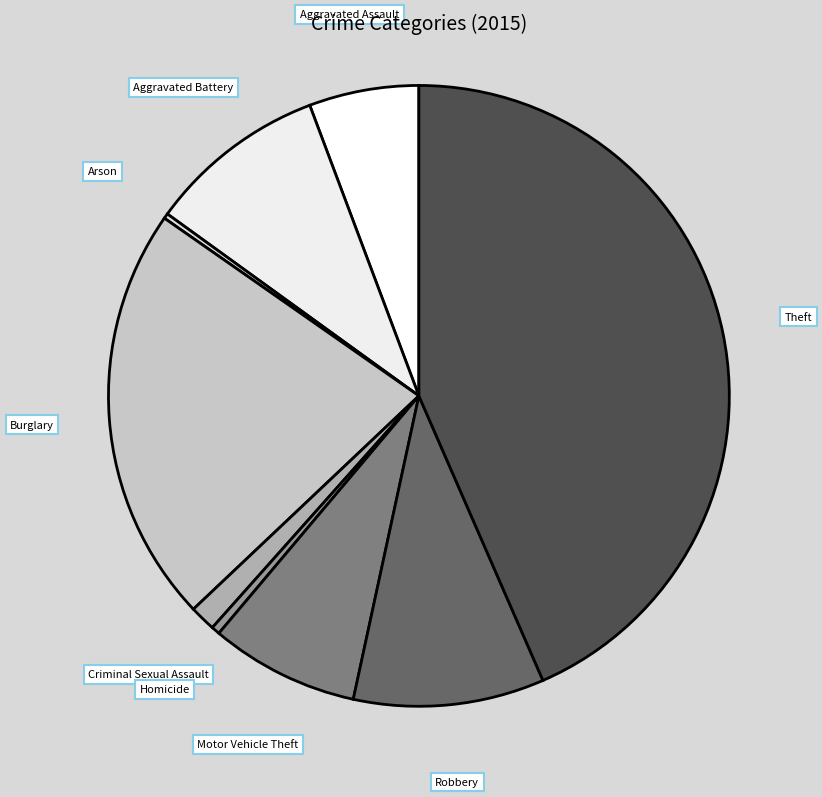

The Burglary slice represents 12% of the pie. True or false?

False